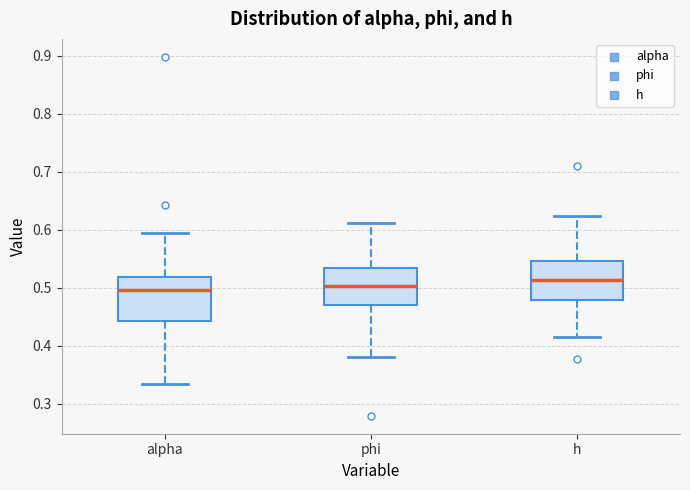

Where does the median line of the box for h sit on the y-axis? The values are not printed on the chart, so give them approximately, as read against the axis.

0.51